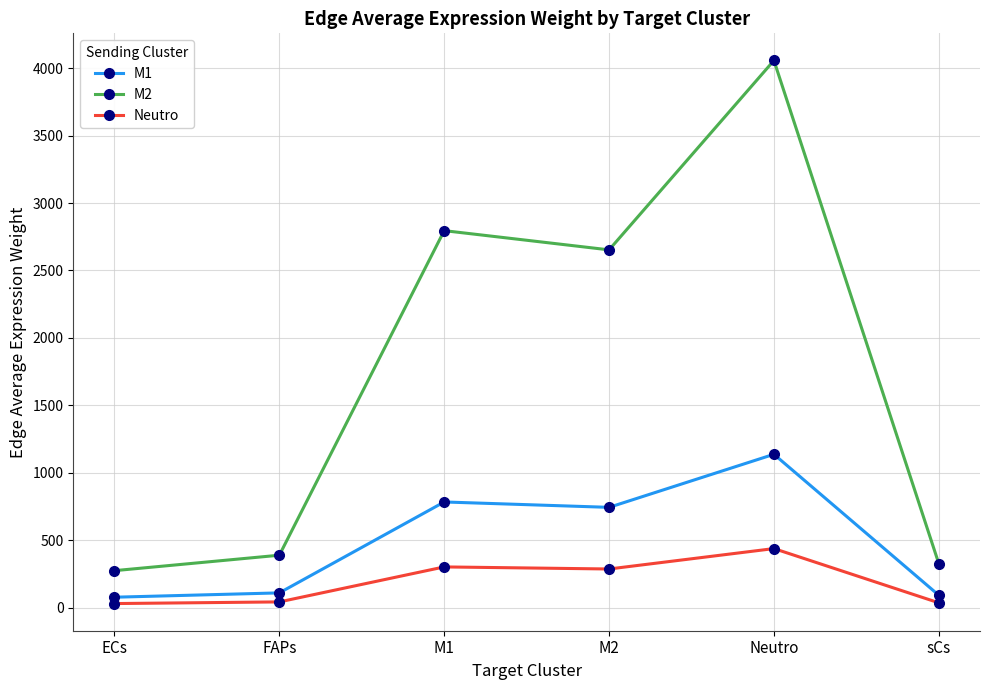

Between FAPs and M1, which series saw the biggest shift?

M2